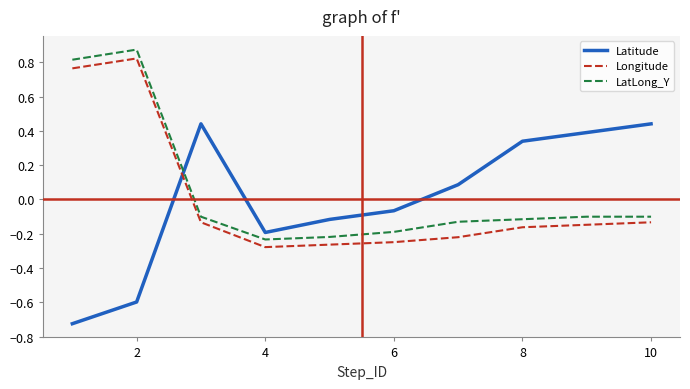

Which series has the widest spread of values?

Latitude